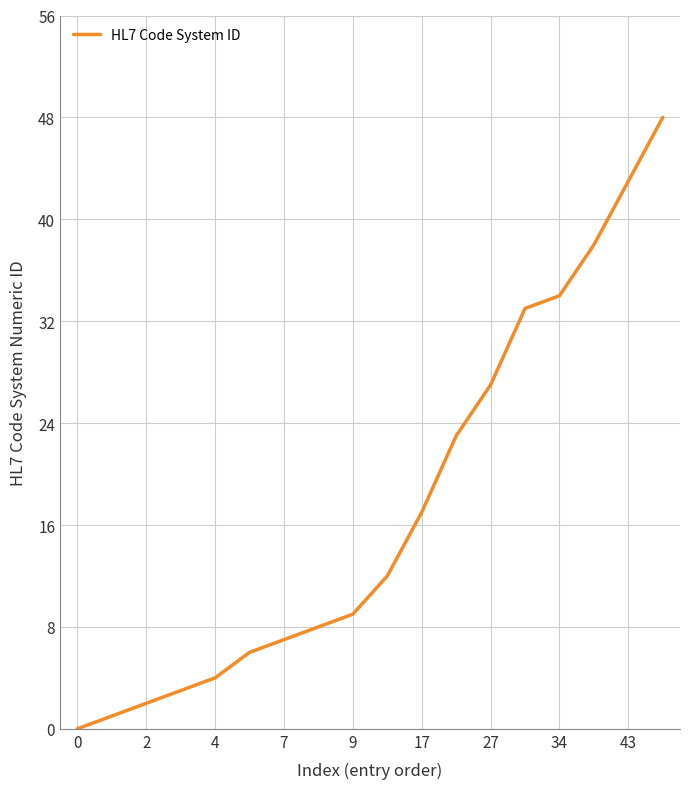

Reading left to right, transcribe all the data shown in this chart.

0	1	2	3	4	6	7	8	9	12	17	23	27	33	34	38	43	48